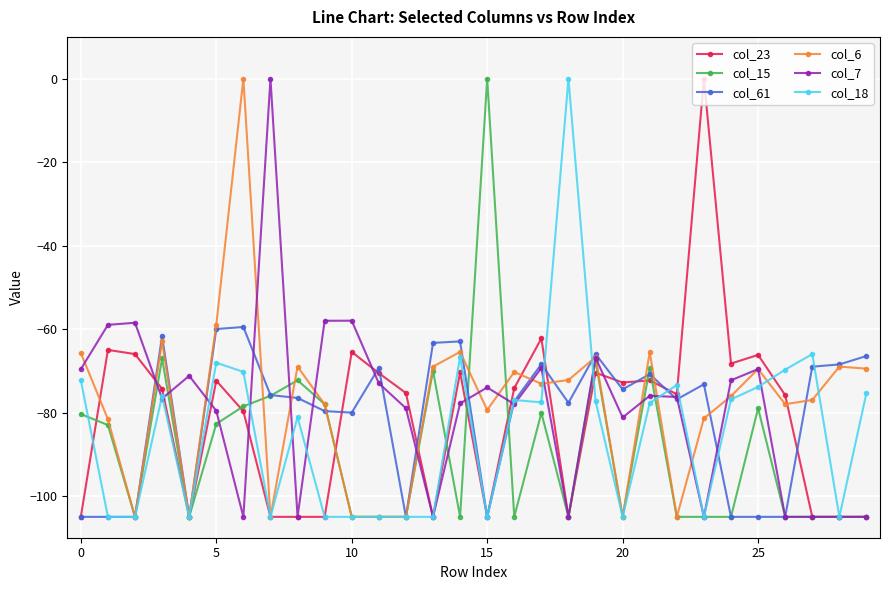

What is the minimum value for col_6?

-105.0